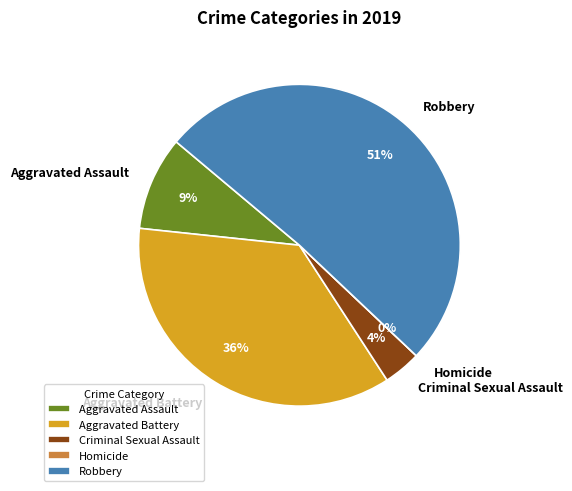

The Robbery slice represents 51% of the pie. True or false?

True